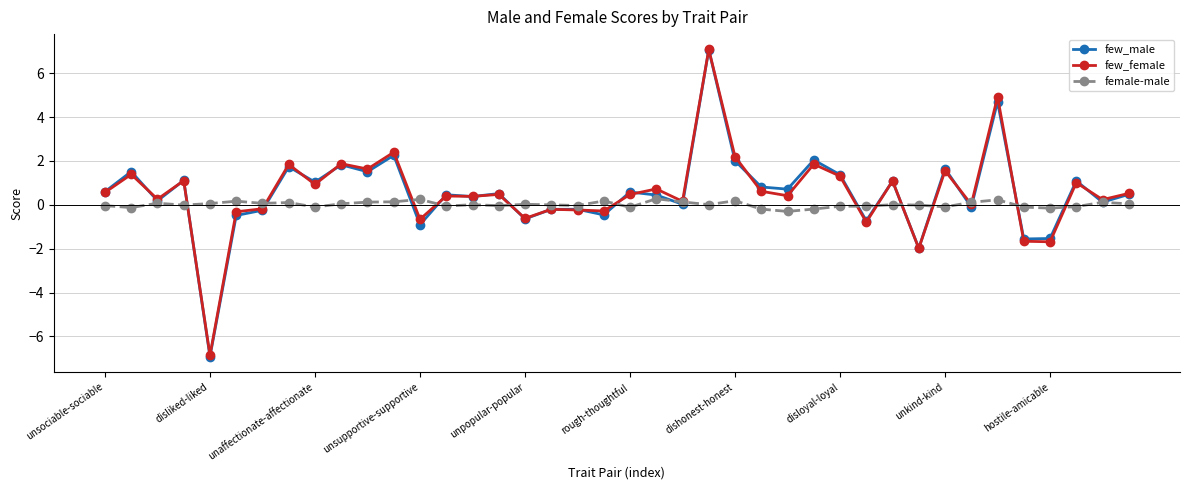

How many series are shown in this chart?

3